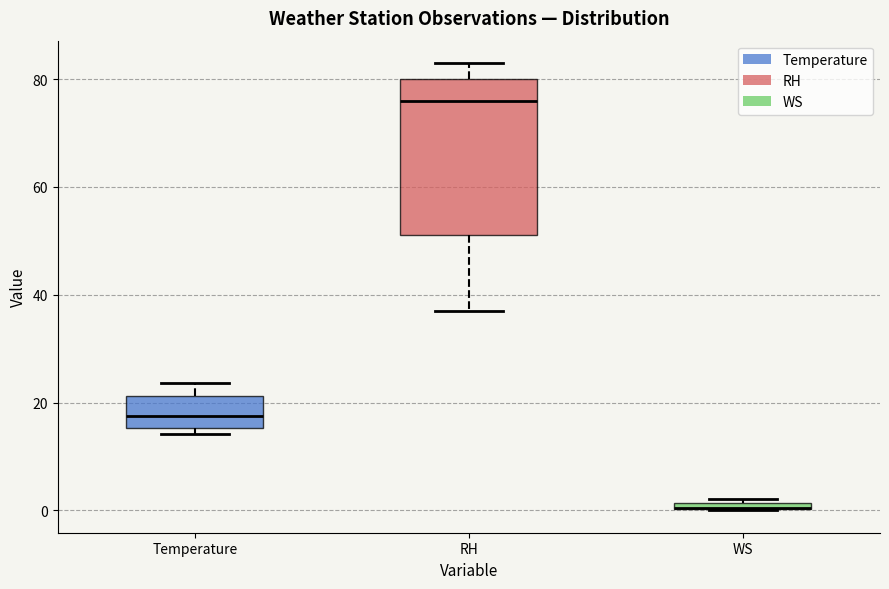

Comparing the boxes themselves (not the whiskers), which one is the tallest?

RH